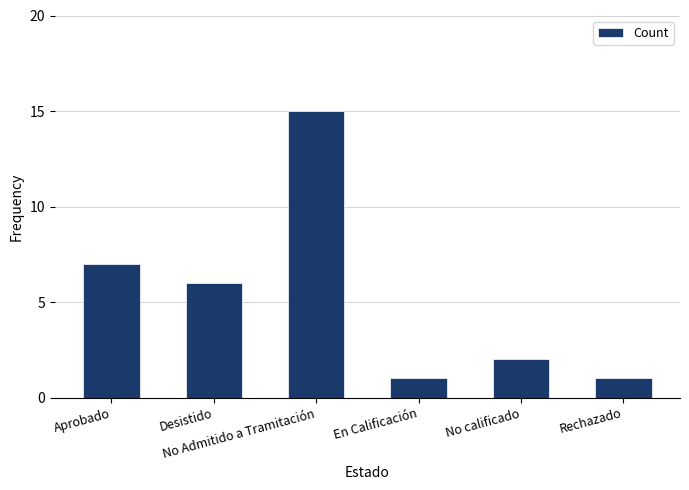

Count the number of data series in this chart.

1